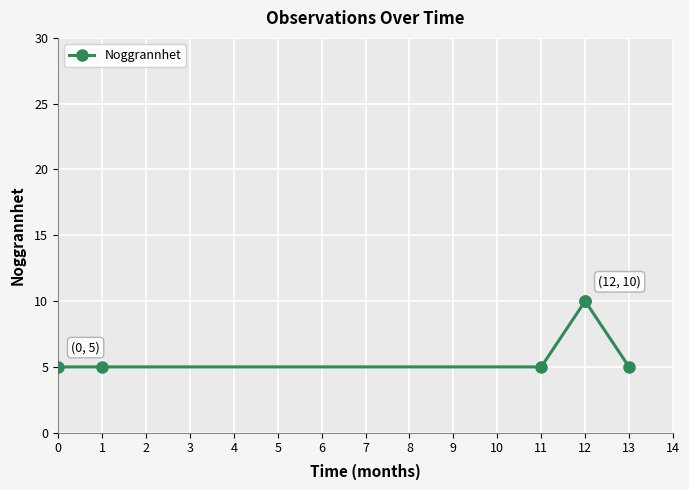

True or false: the data shows 2 at 1.

False